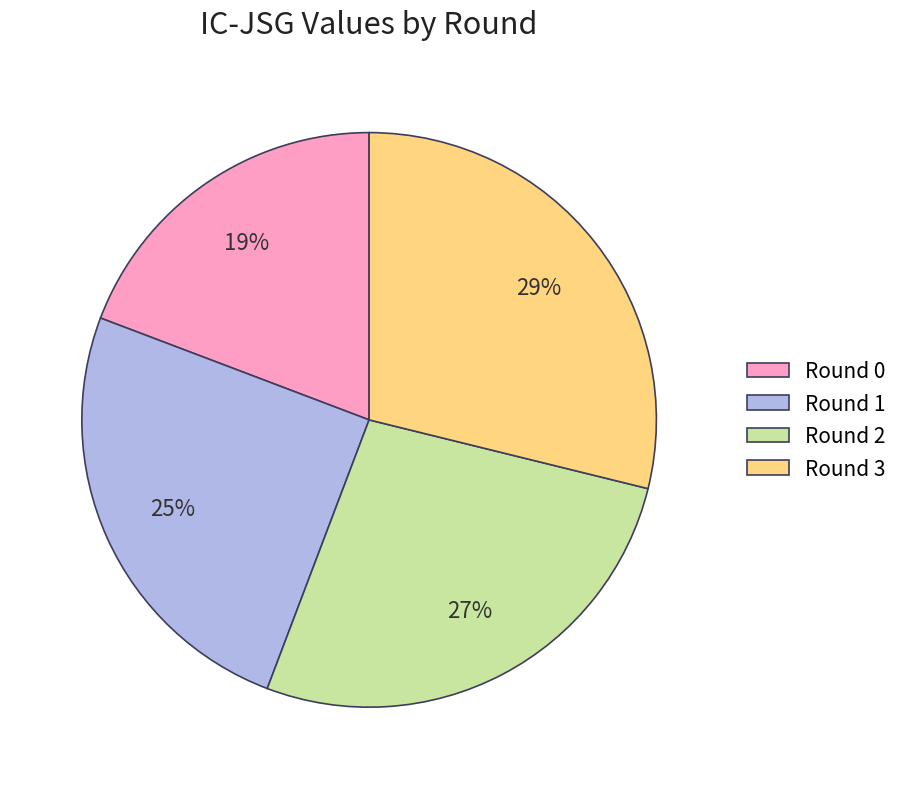

How many slices are in this pie chart?

4